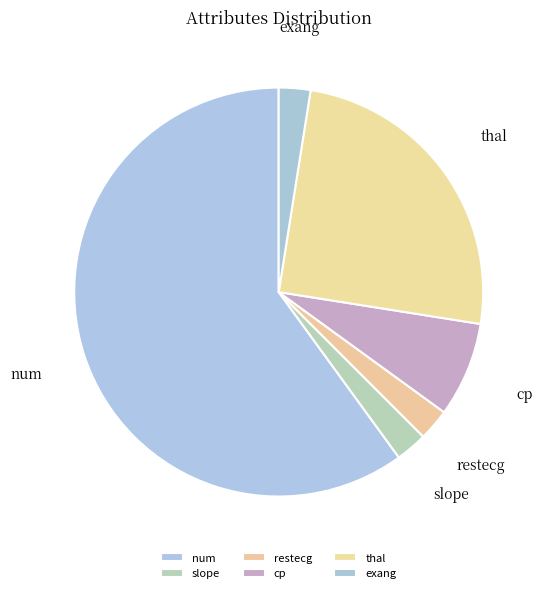

Between slope and restecg, which is larger?

slope